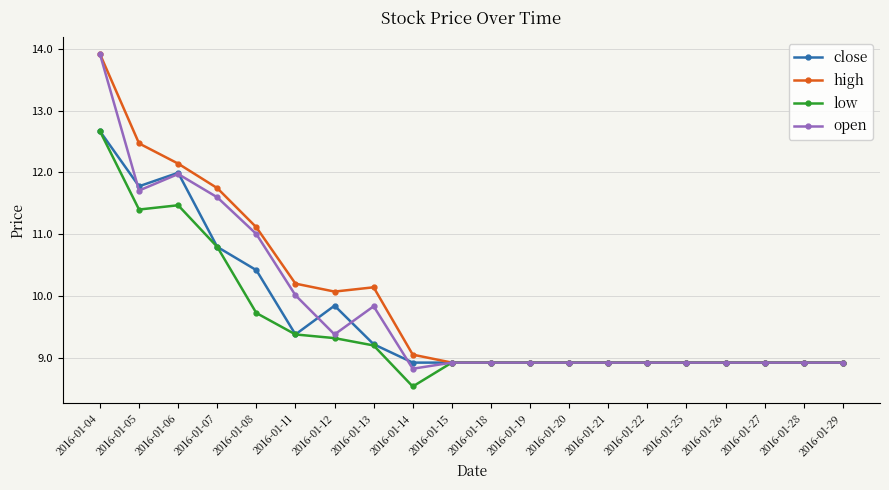

Which series has the widest spread of values?

open